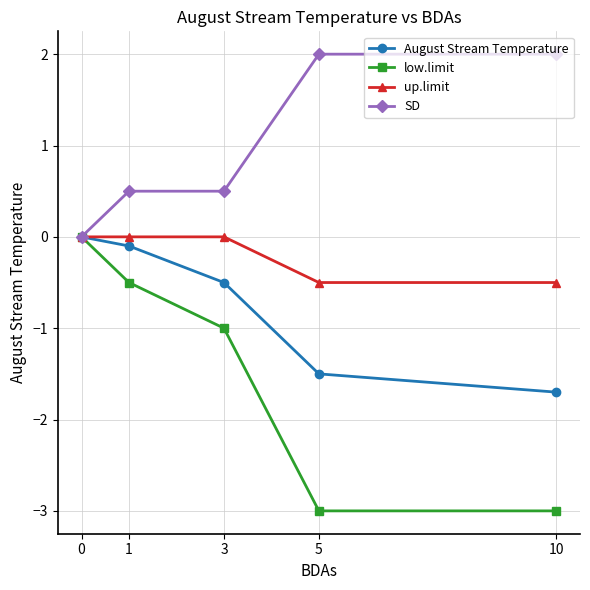

How many SD values are between 0 and 2?

5